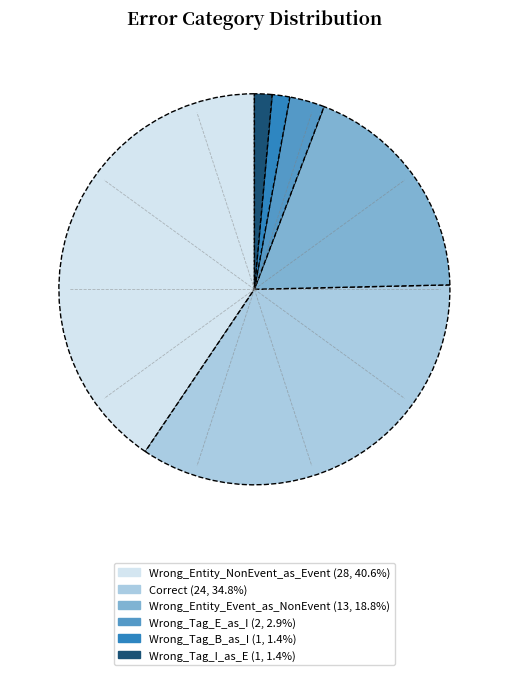

How many slices are in this pie chart?

6